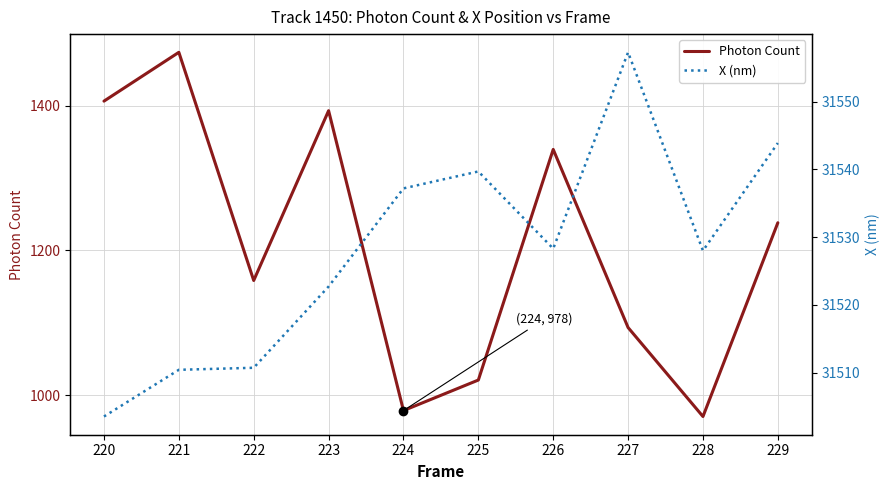

Which series has the largest total across all categories?

X (nm)